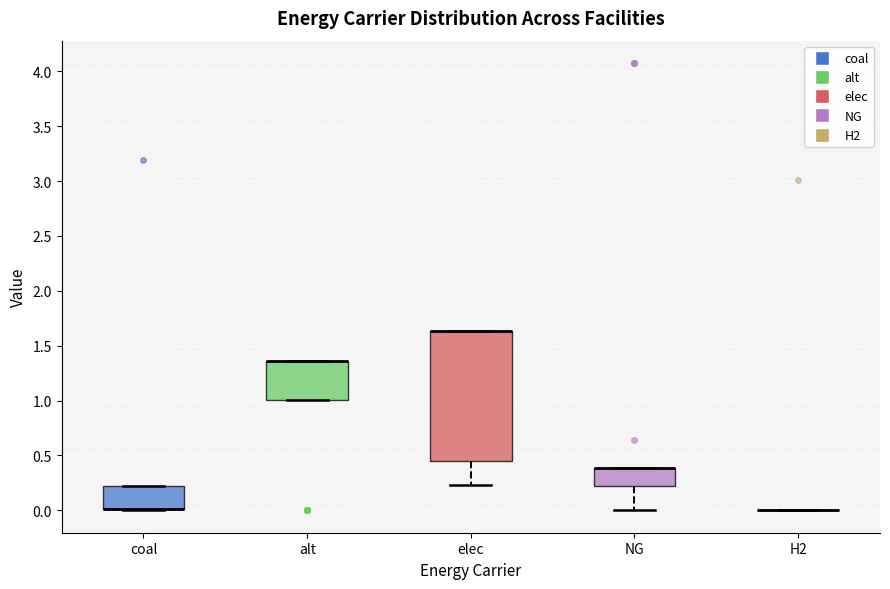

Reading left to right, transcribe this box plot: for each box, give where its median line is, the range the box spans, and where its two whiskers end, as read against the y-axis. The values are not printed on the chart, so give them approximately, as read against the axis.

coal: median 0.00 (drawn on the box's lower edge), box 0.00 to 0.20, whiskers 0.00 (just below the box's lower edge) to 0.20
alt: median 1.35 (drawn on the box's upper edge), box 1.00 to 1.35, whiskers 1.00 to 1.35
elec: median 1.65 (drawn on the box's upper edge), box 0.45 to 1.65, whiskers 0.25 to 1.65
NG: median 0.40 (drawn on the box's upper edge), box 0.20 to 0.40, whiskers 0.00 to 0.40
H2: box collapsed to a line at 0.00, whiskers 0.00 to 0.00